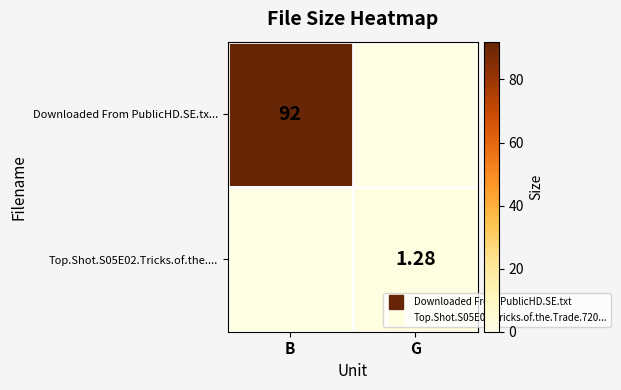

List the series in order of their peak value, highest first.

Downloaded From PublicHD.SE.tx..., Top.Shot.S05E02.Tricks.of.the....